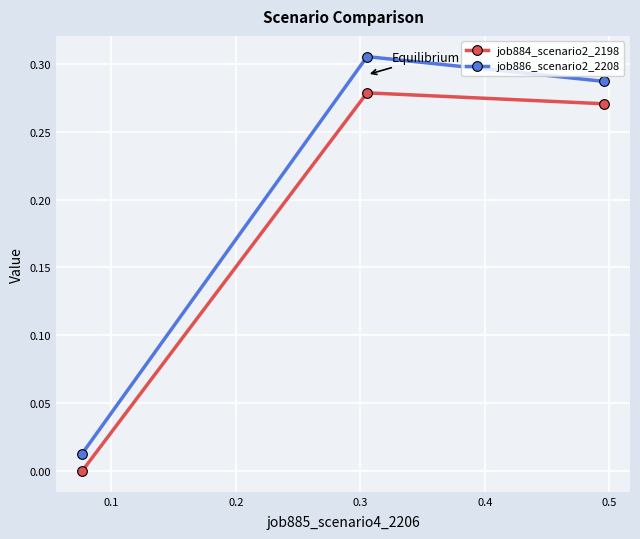

Which series has the widest spread of values?

job886_scenario2_2208